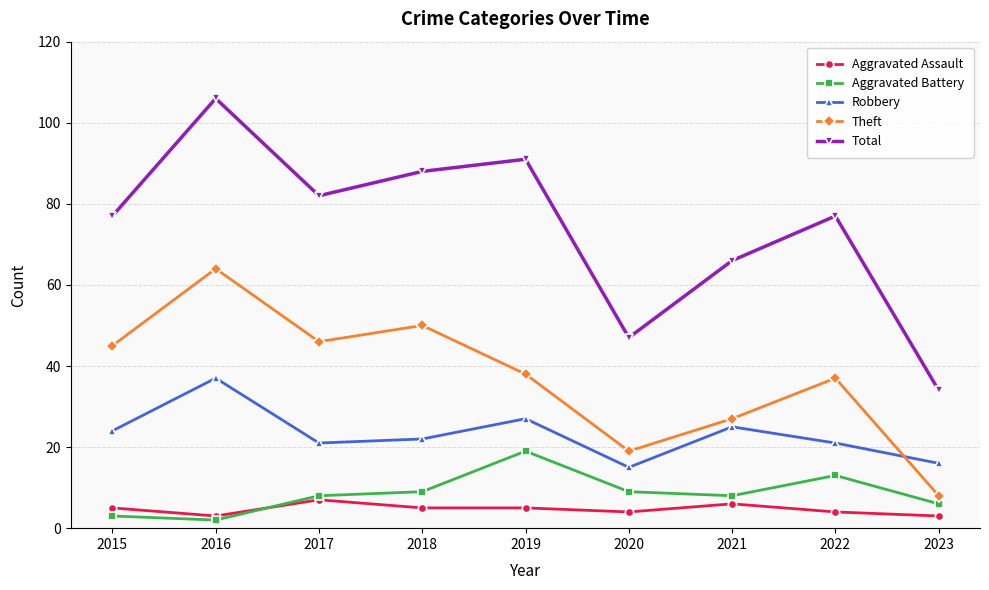

What value does the Aggravated Battery series have at 2015?

3